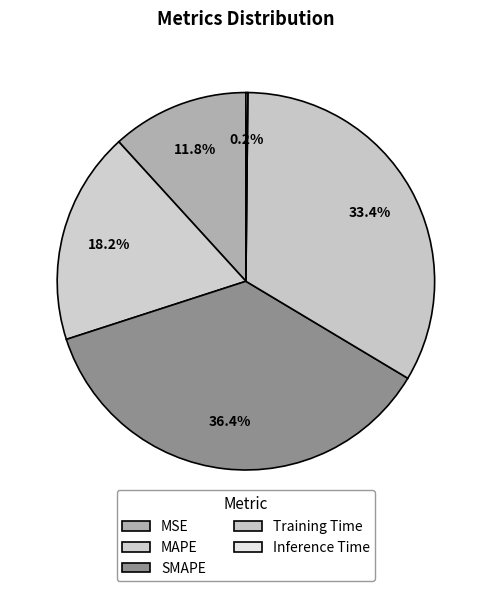

Count the number of slices in the pie.

5